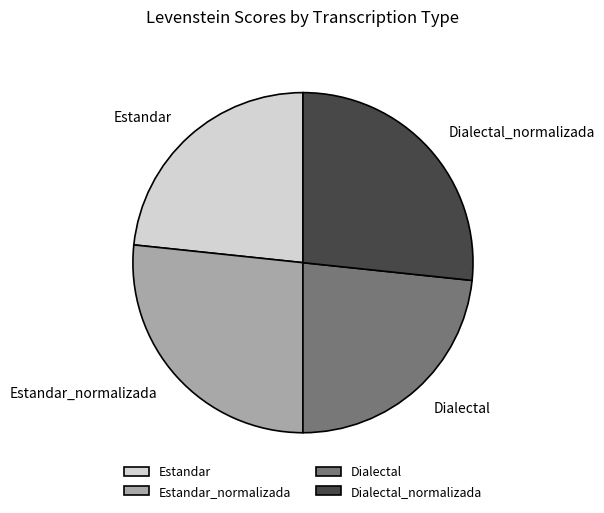

How many segments does this pie chart have?

4